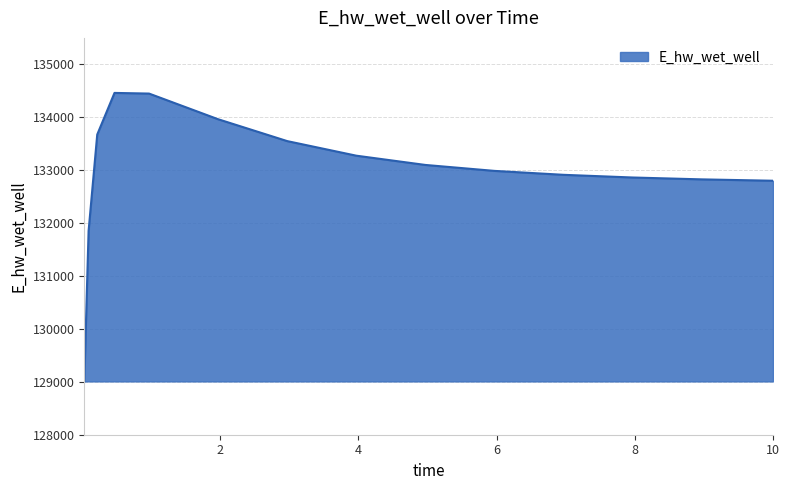

What is the difference between the maximum and minimum values?

5452.2